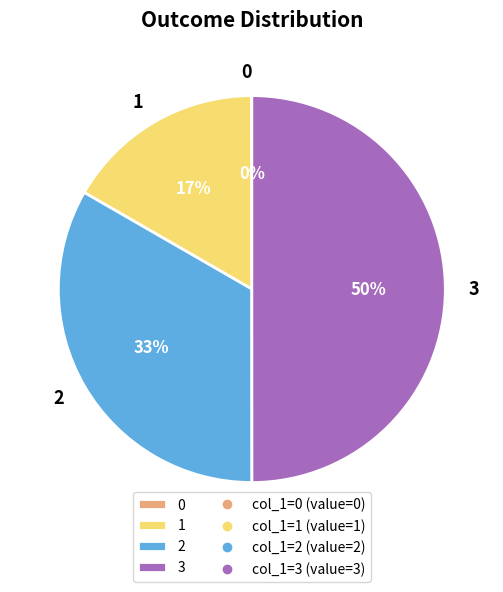

Is it true that 1 is 17% of the pie?

True